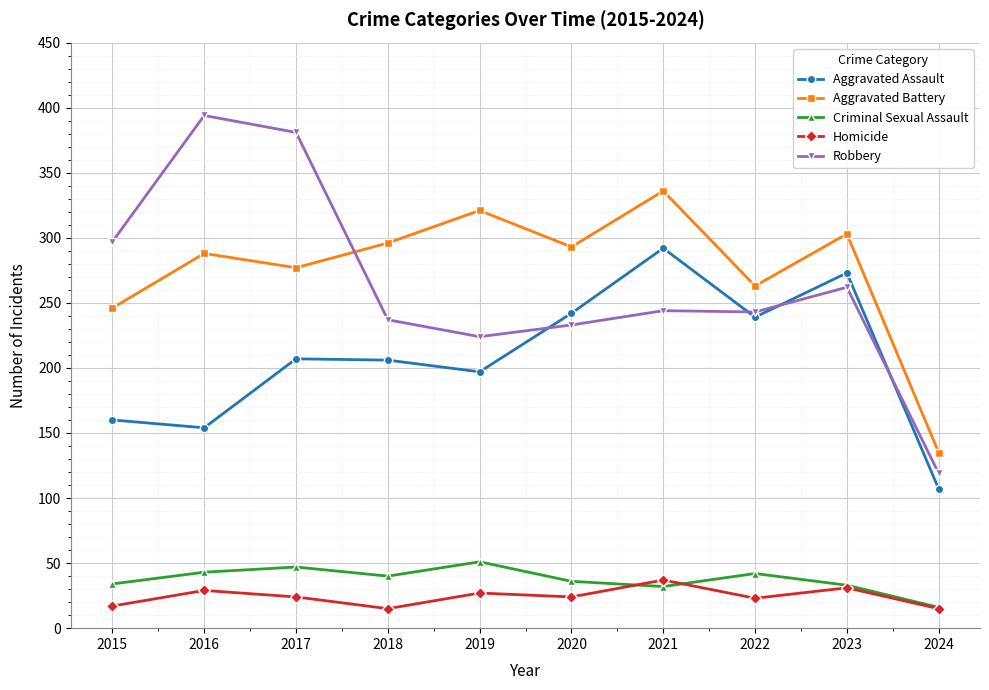

What is the spread (max minus min) of values at 2017?

357